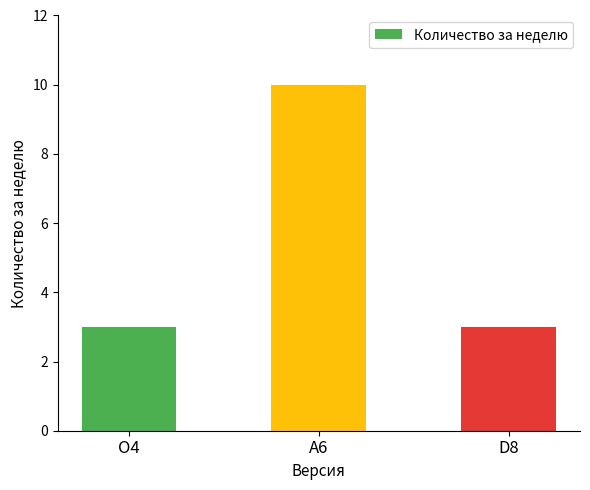

What is the label of the 1st bar from the left?

O4